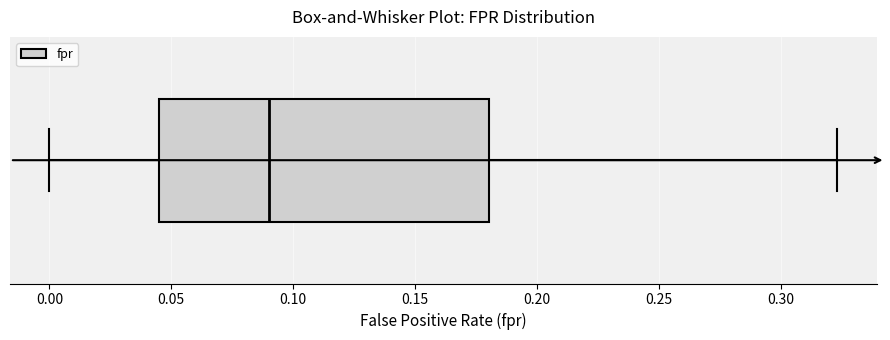

Where does the median line of the box sit on the x-axis? The values are not printed on the chart, so give them approximately, as read against the axis.

0.090